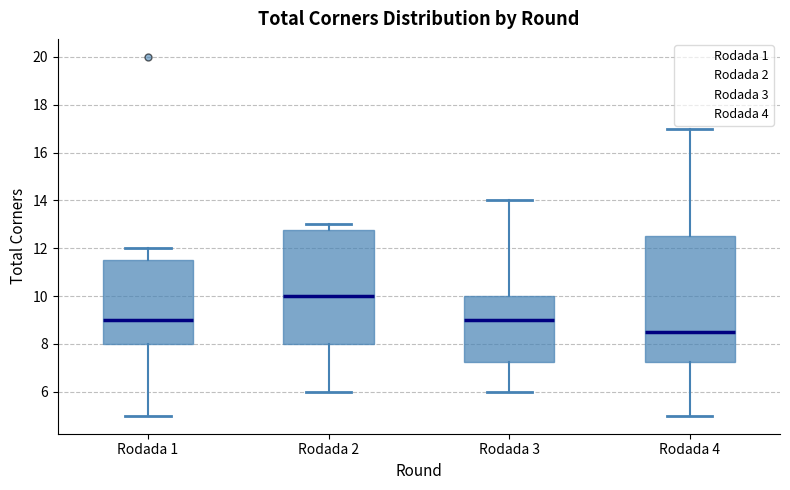

Reading left to right, transcribe this box plot: for each box, give where its median line is, the range the box spans, and where its two whiskers end, as read against the y-axis. The values are not printed on the chart, so give them approximately, as read against the axis.

Rodada 1: median 9.0, box 8.0 to 11.6, whiskers 5.0 to 12.0
Rodada 2: median 10.0, box 8.0 to 12.8, whiskers 6.0 to 13.0
Rodada 3: median 9.0, box 7.2 to 10.0, whiskers 6.0 to 14.0
Rodada 4: median 8.6, box 7.2 to 12.6, whiskers 5.0 to 17.0